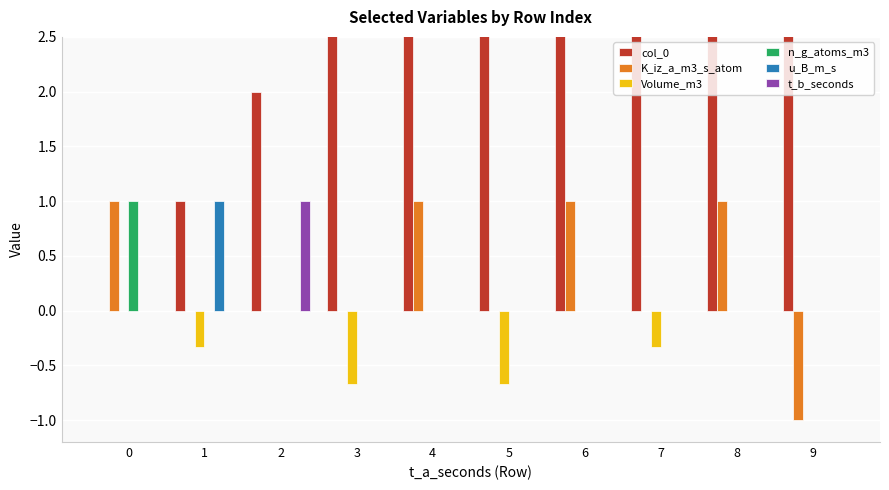

True or false: col_0 has a value of 1.7 at 7.

False